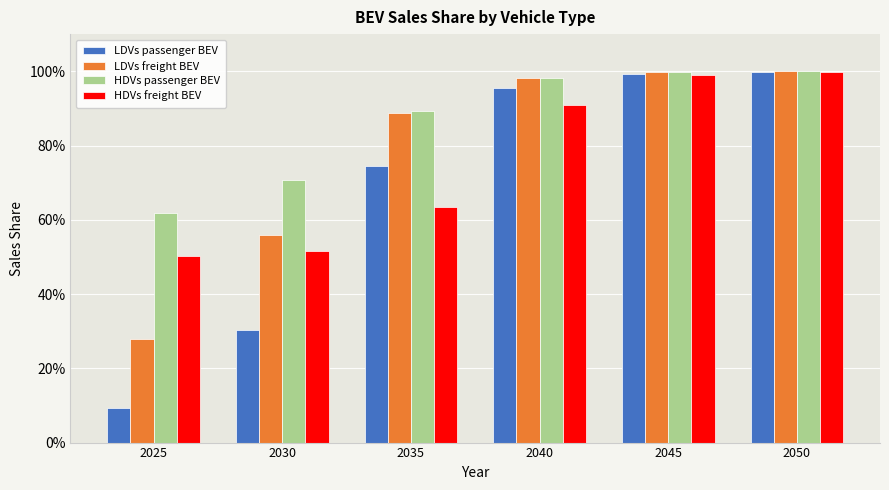

Does the chart contain any negative values?

No